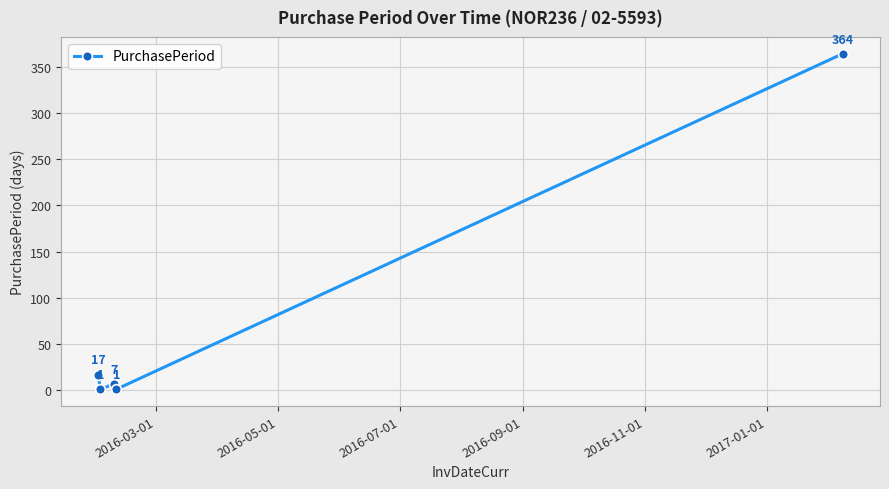

How many interior local valleys (lower than both neighbors) does the data have?

2